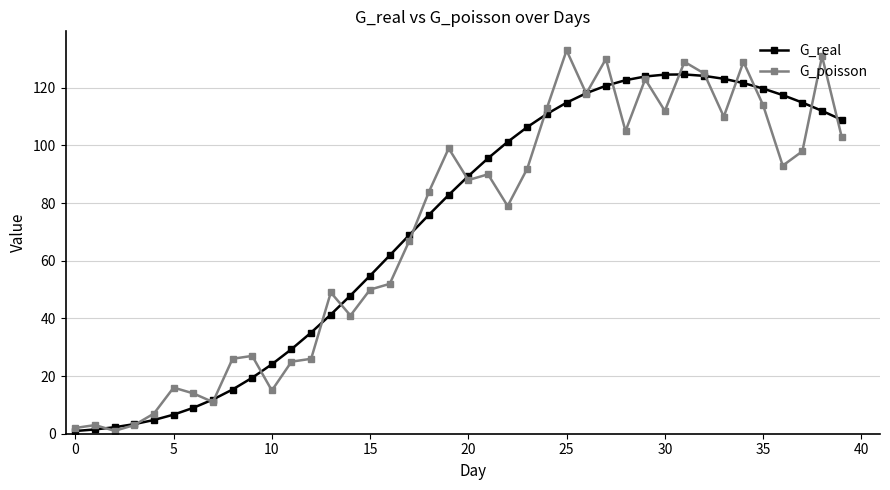

At how many categories does at least one series exceed 22?

32